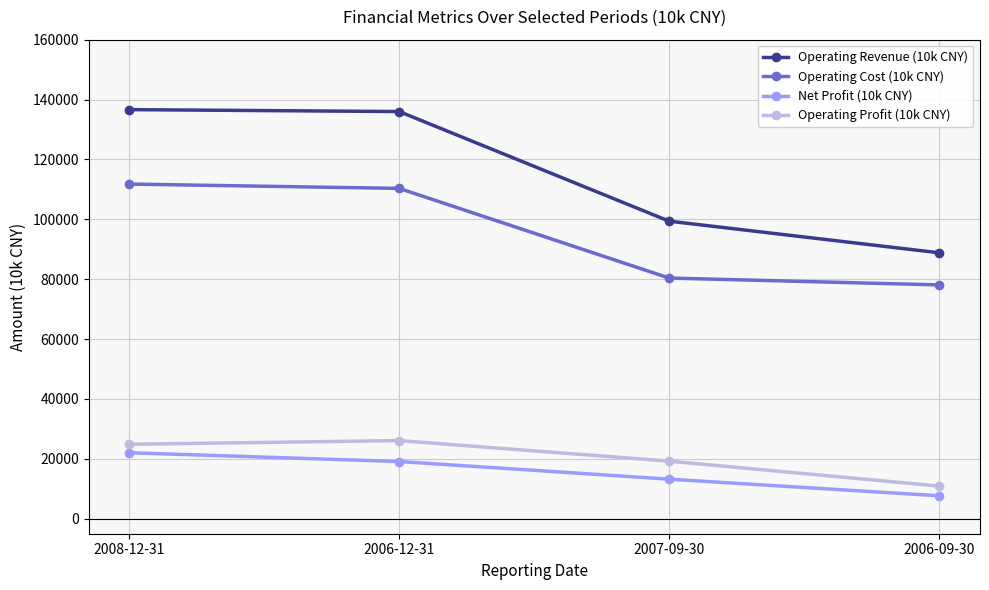

What is the value of the Net Profit (10k CNY) point at the 4th from the left?

7670